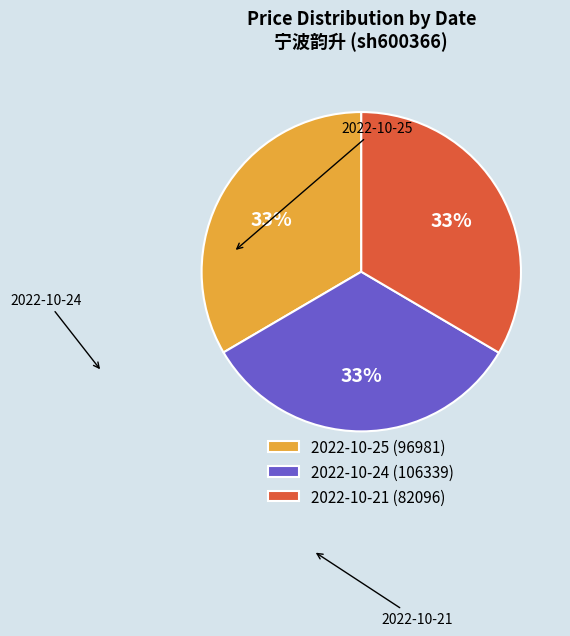

How many segments does this pie chart have?

3